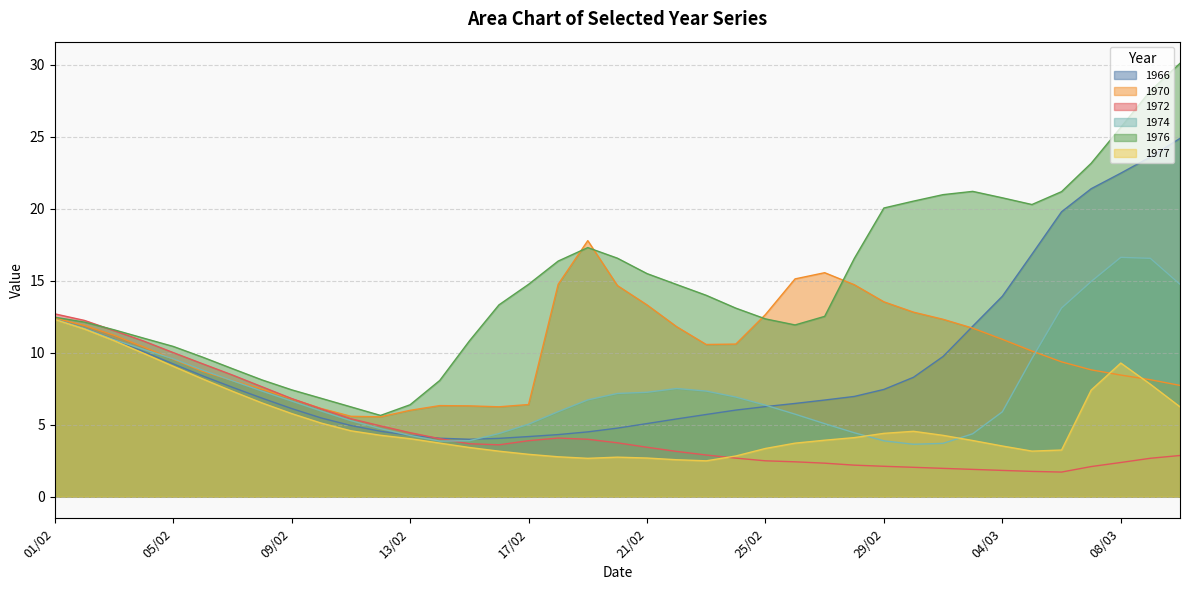

What is the spread (max minus min) of values at 25/02?

10.2